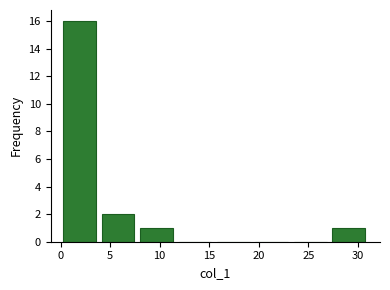

Reading left to right, transcribe this chart: for each bar, give the range it covers on the x-axis and its height. Neither the bar edges nor the heights are printed on the chart, so give them approximately, as read against the axes.

0.0 to 4.0: 16
4.0 to 8.0: 2
8.0 to 11.5: 1
11.5 to 15.5: 0
15.5 to 19.5: 0
19.5 to 23.5: 0
23.5 to 27.0: 0
27.0 to 31.0: 1